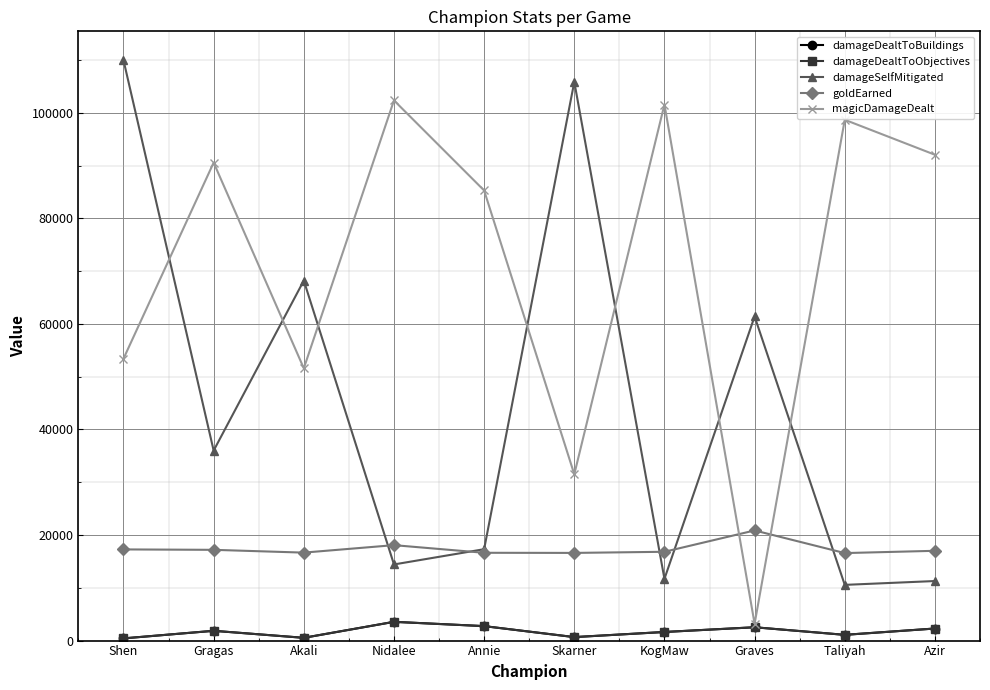

Is this an area chart (filled region under the line)?

No